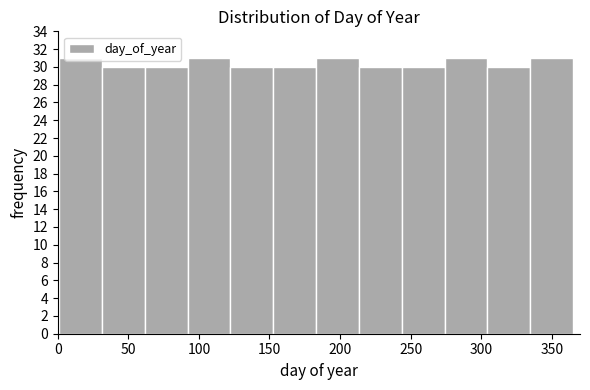

Reading left to right, list every bar in this chart as the range it spans on the x-axis followed by its height. Neither the bar edges nor the heights are printed on the chart, so give them approximately, as read against the axes.

0 to 30: 31
30 to 60: 30
60 to 90: 30
90 to 120: 31
120 to 155: 30
155 to 185: 30
185 to 215: 31
215 to 245: 30
245 to 275: 30
275 to 305: 31
305 to 335: 30
335 to 365: 31